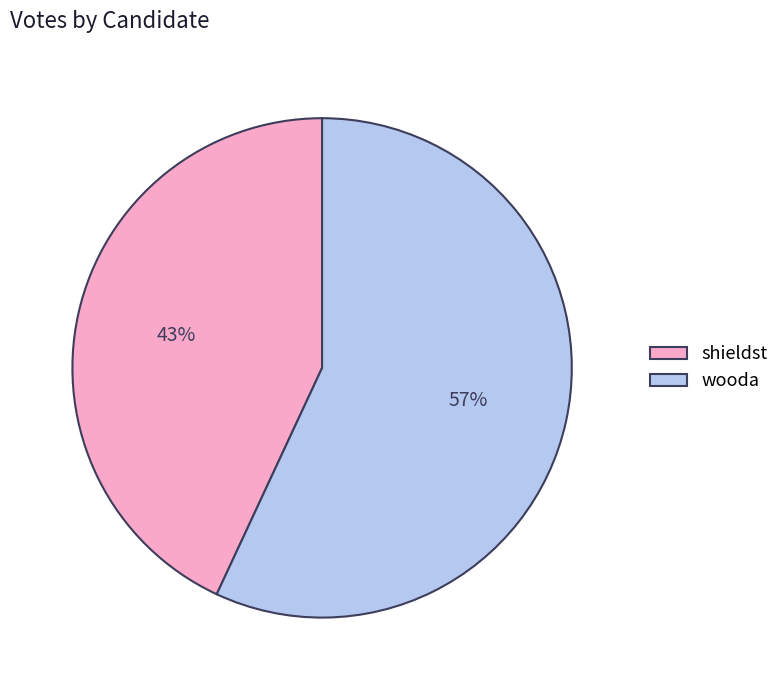

What is the smallest slice in the pie chart?

shieldst